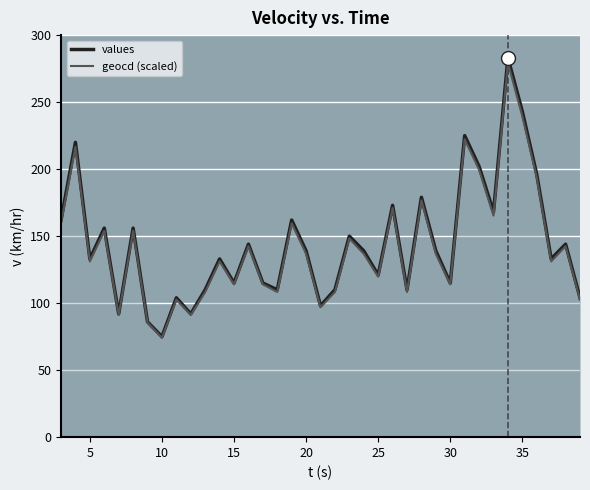

Which series has the widest spread of values?

values